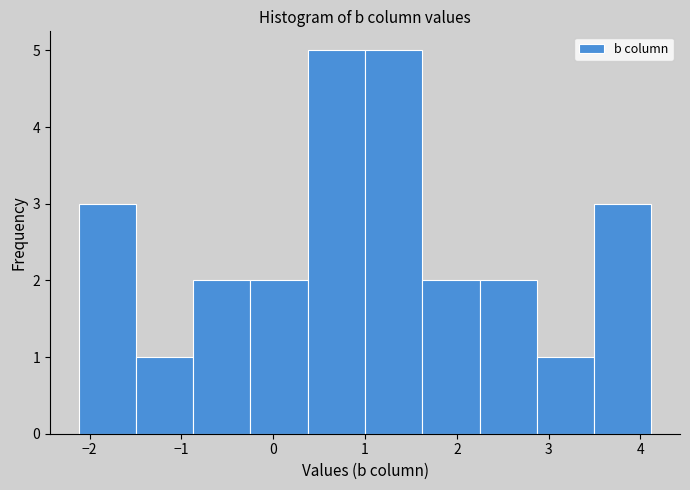

Reading left to right, transcribe this chart: for each bar, give the range it covers on the x-axis and its height. Neither the bar edges nor the heights are printed on the chart, so give them approximately, as read against the axes.

-2.1 to -1.5: 3
-1.5 to -0.9: 1
-0.9 to -0.2: 2
-0.2 to 0.4: 2
0.4 to 1.0: 5
1.0 to 1.6: 5
1.6 to 2.2: 2
2.2 to 2.9: 2
2.9 to 3.5: 1
3.5 to 4.1: 3